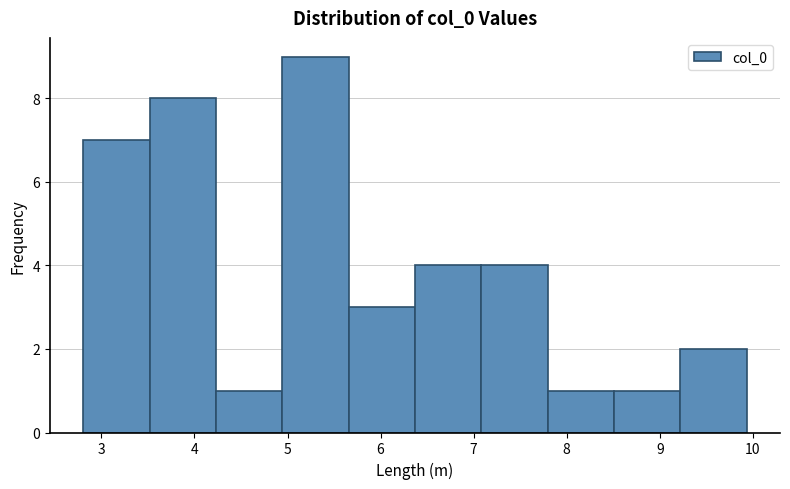

Reading left to right, list every bar in this chart as the range it spans on the x-axis followed by its height. Neither the bar edges nor the heights are printed on the chart, so give them approximately, as read against the axes.

2.8 to 3.5: 7
3.5 to 4.2: 8
4.2 to 4.9: 1
4.9 to 5.7: 9
5.7 to 6.4: 3
6.4 to 7.1: 4
7.1 to 7.8: 4
7.8 to 8.5: 1
8.5 to 9.2: 1
9.2 to 9.9: 2